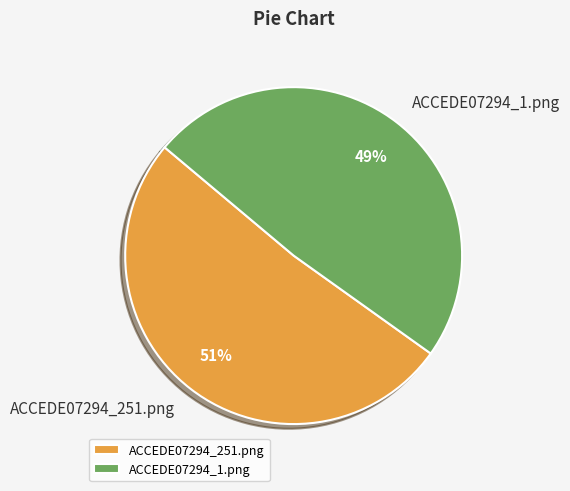

How many slices are in this pie chart?

2